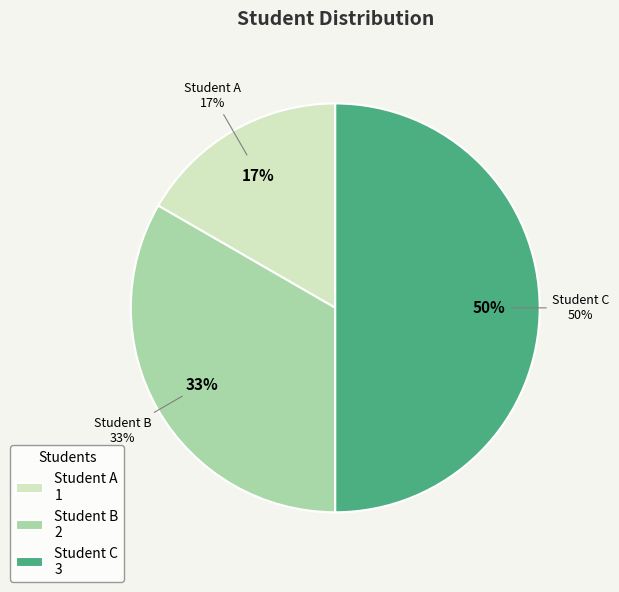

Is it true that Student B is 45% of the pie?

False